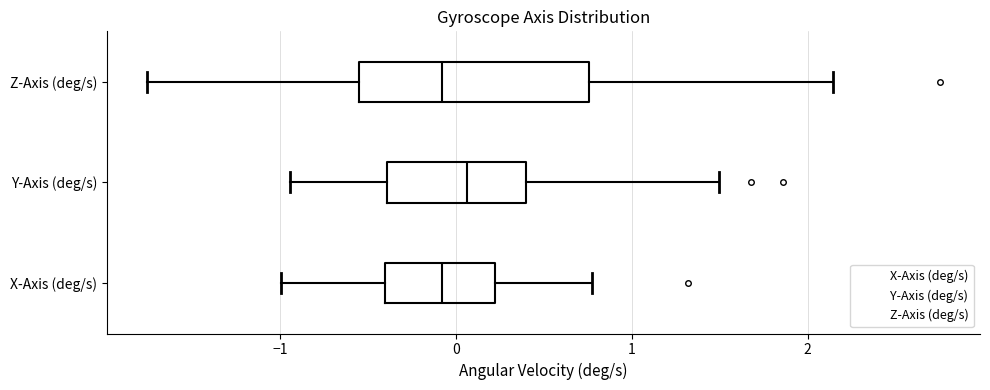

Which box is the widest, from its left edge to its right edge?

Z-Axis (deg/s)